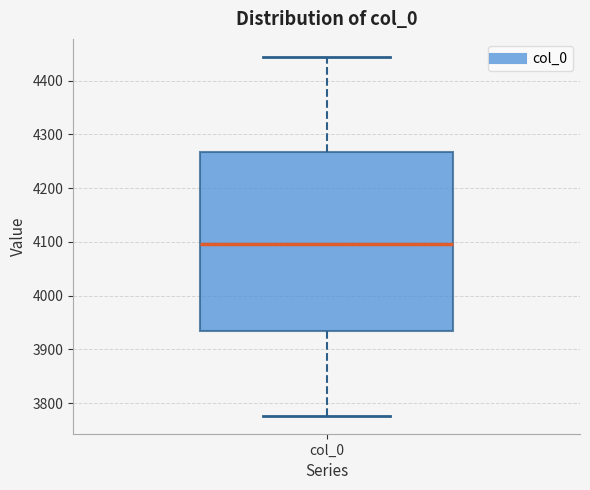

Transcribe this box plot: give where the median line is, the range the box spans, and where the two whiskers end, as read against the y-axis. The values are not printed on the chart, so give them approximately, as read against the axis.

median 4100, box 3930 to 4270, whiskers 3780 to 4440